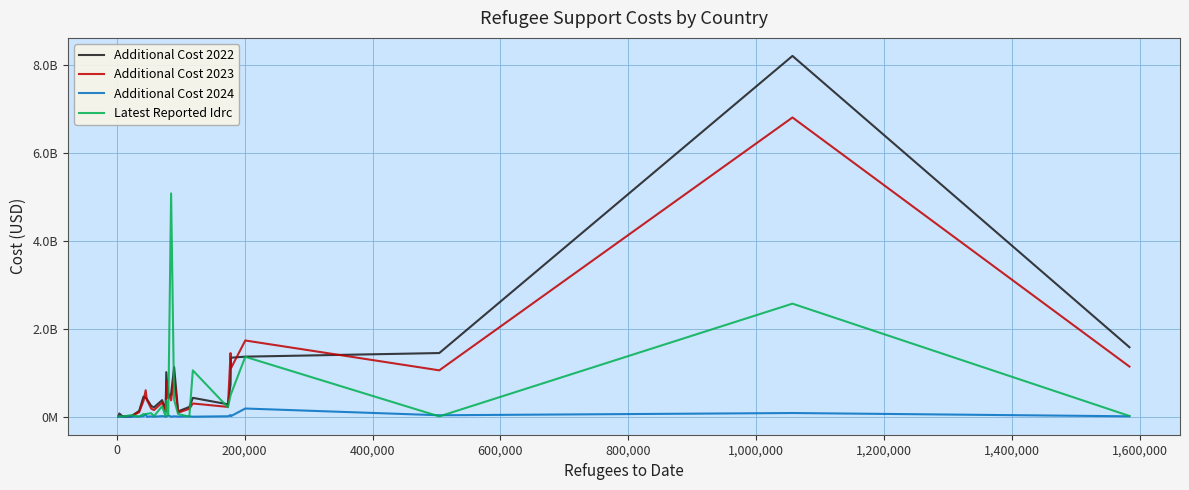

Does the chart have visible grid lines?

Yes